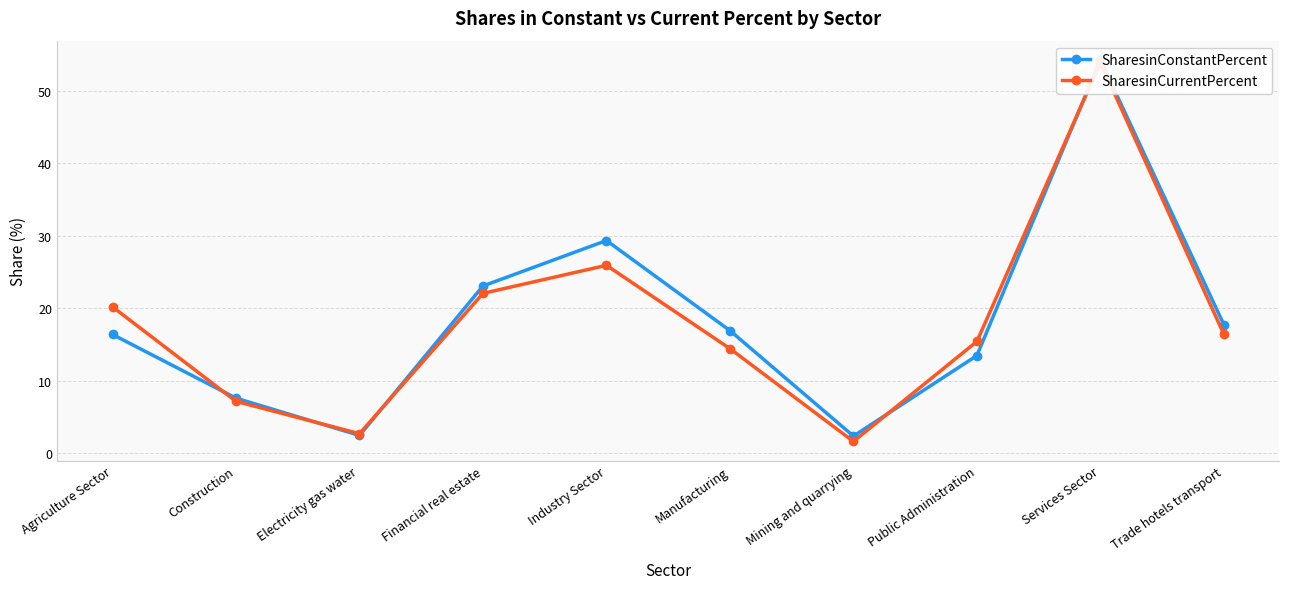

What is the highest value of the SharesinConstantPercent series?

54.3